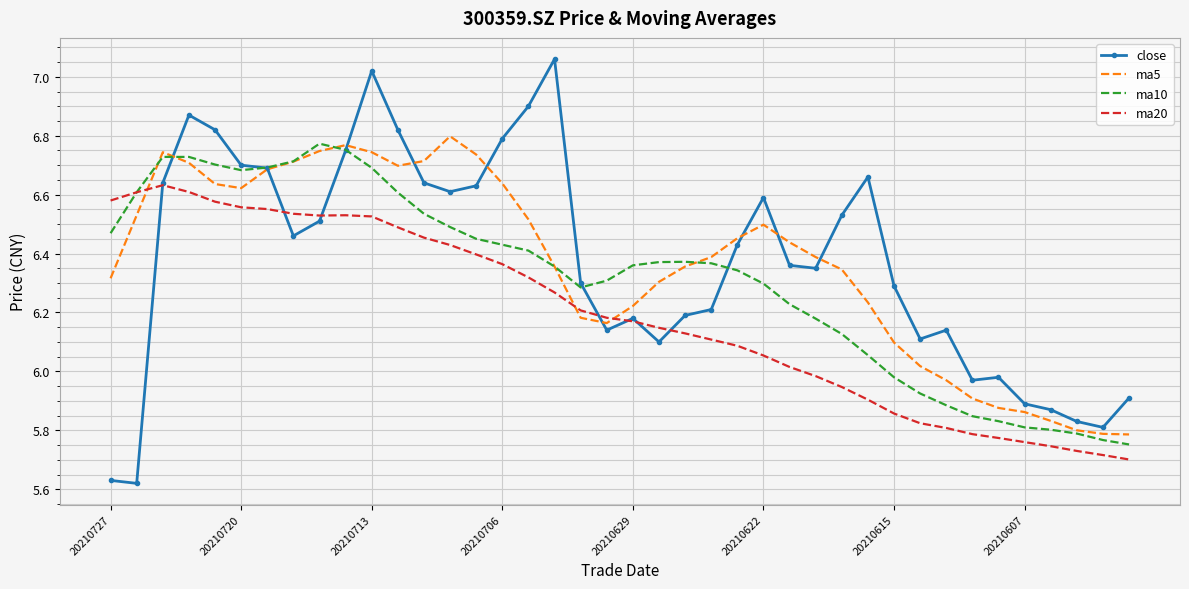

Which series has the widest spread of values?

close